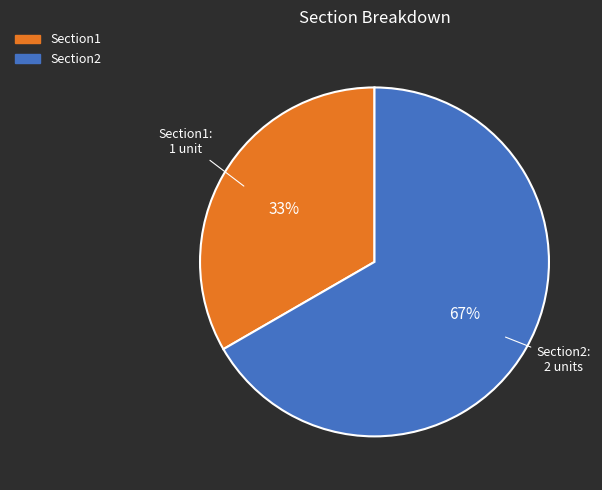

What percentage is the Section2 slice, to the nearest percent?

67%